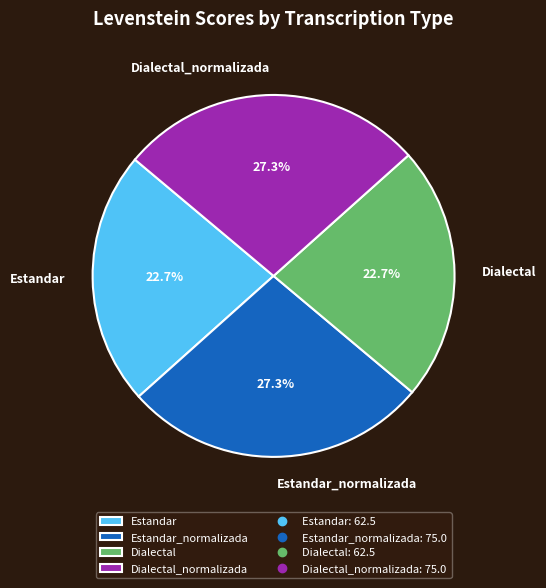

Which has a higher value, Estandar_normalizada or Estandar?

Estandar_normalizada